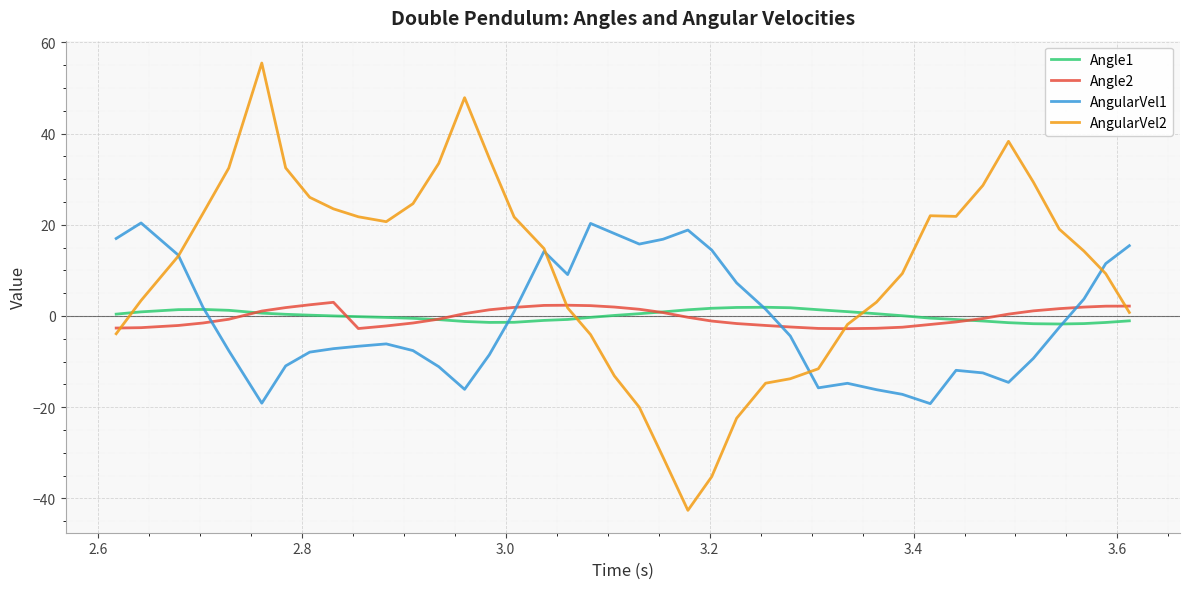

What is the difference between the second highest and minimum values in the Angle1 series?

3.6